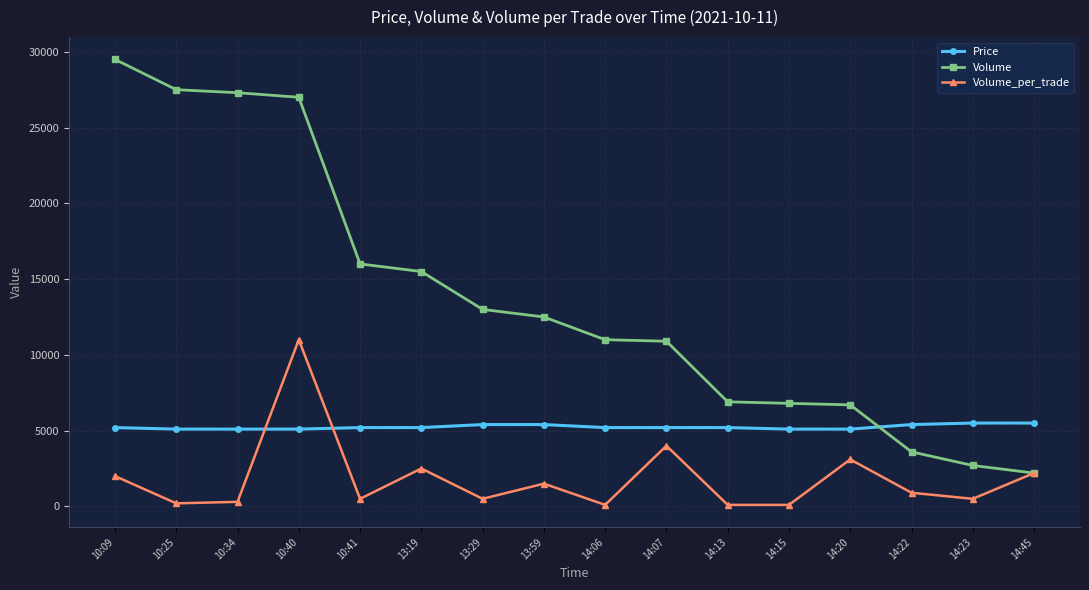

Does the chart have visible grid lines?

Yes